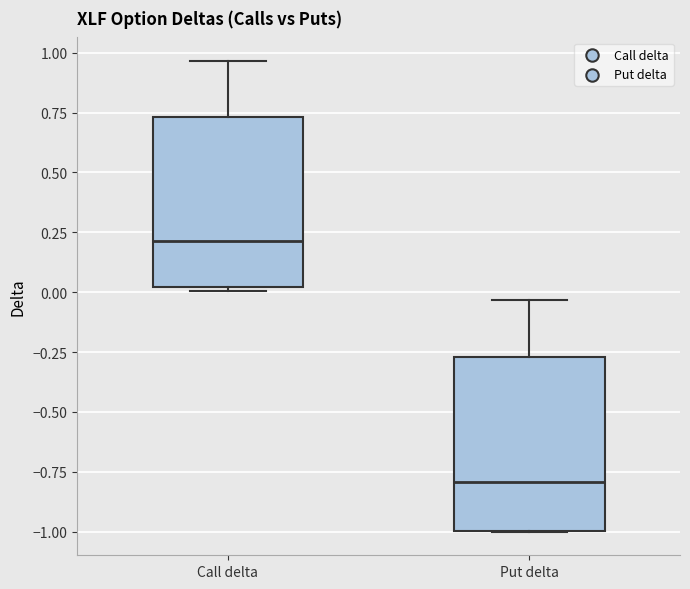

Reading left to right, transcribe this box plot: for each box, give where its median line is, the range the box spans, and where its two whiskers end, as read against the y-axis. The values are not printed on the chart, so give them approximately, as read against the axis.

Call delta: median 0.20, box 0.00 to 0.75, whiskers 0.00 (just below the box's lower edge) to 0.95
Put delta: median -0.80, box -1.00 to -0.25, whiskers -1.00 to -0.05